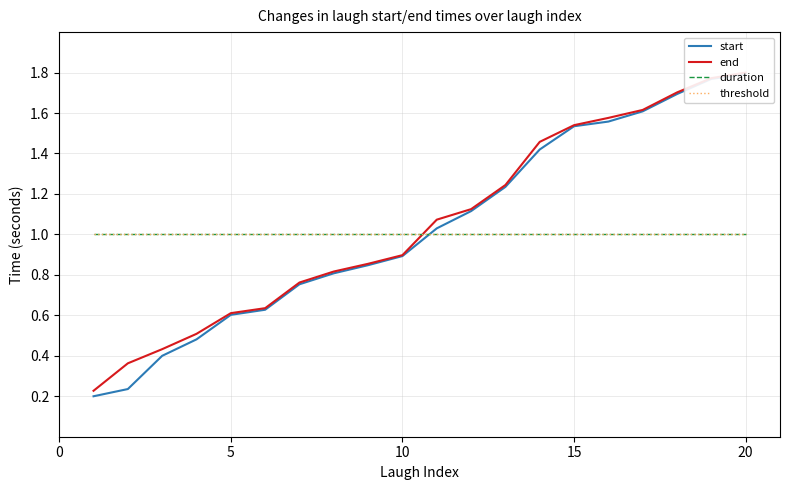

True or false: start has a value of 0.3 at 15.

False